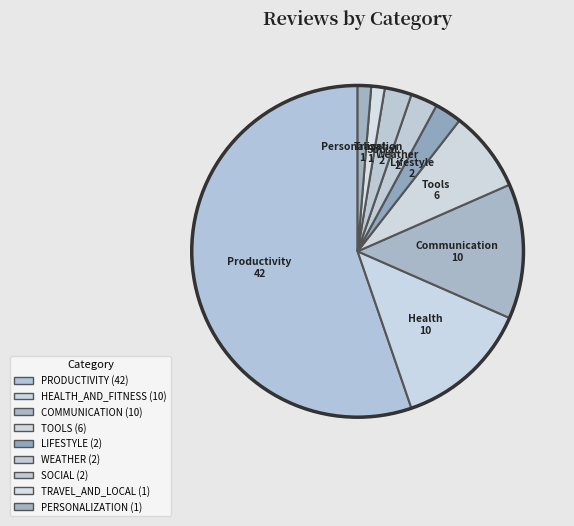

Does LIFESTYLE account for over 50% of the chart?

No